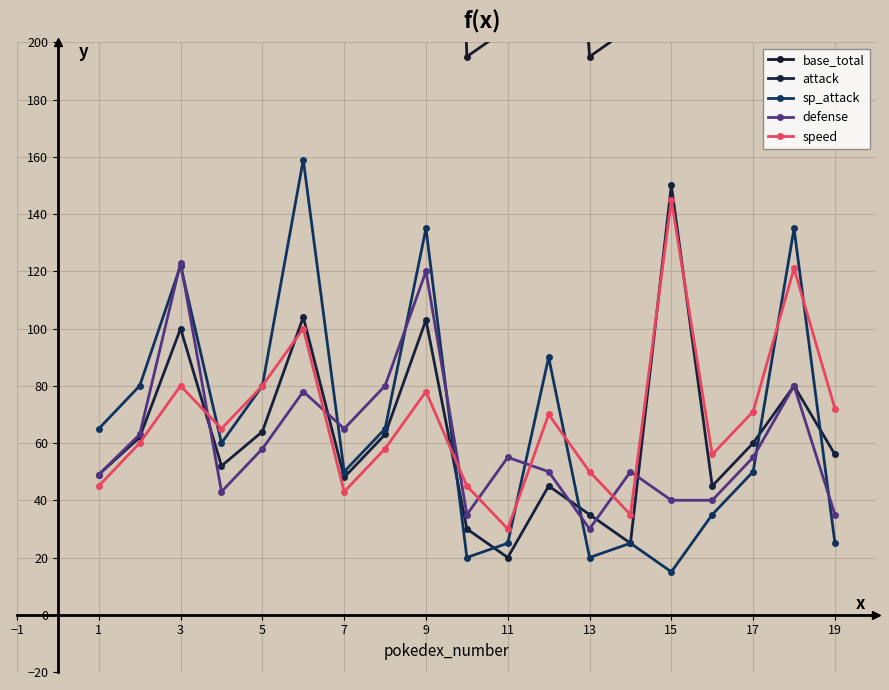

At how many categories does at least one series exceed 128?

19